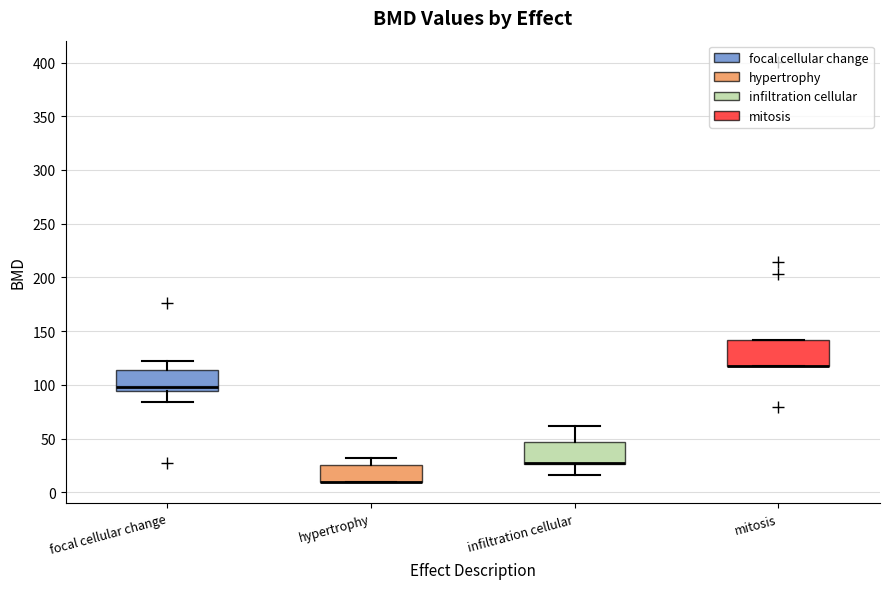

Reading left to right, read every box against the y-axis: the position of its median line, the range the box covers, and the ends of its whiskers. The values are not printed on the chart, so give them approximately, as read against the axis.

focal cellular change: median 100, box 95 to 115, whiskers 85 to 120
hypertrophy: median 10 (drawn on the box's lower edge), box 10 to 25, whiskers 10 to 30
infiltration cellular: median 25 (drawn on the box's lower edge), box 25 to 45, whiskers 15 to 60
mitosis: median 120 (drawn on the box's lower edge), box 115 to 140, whiskers 115 to 140